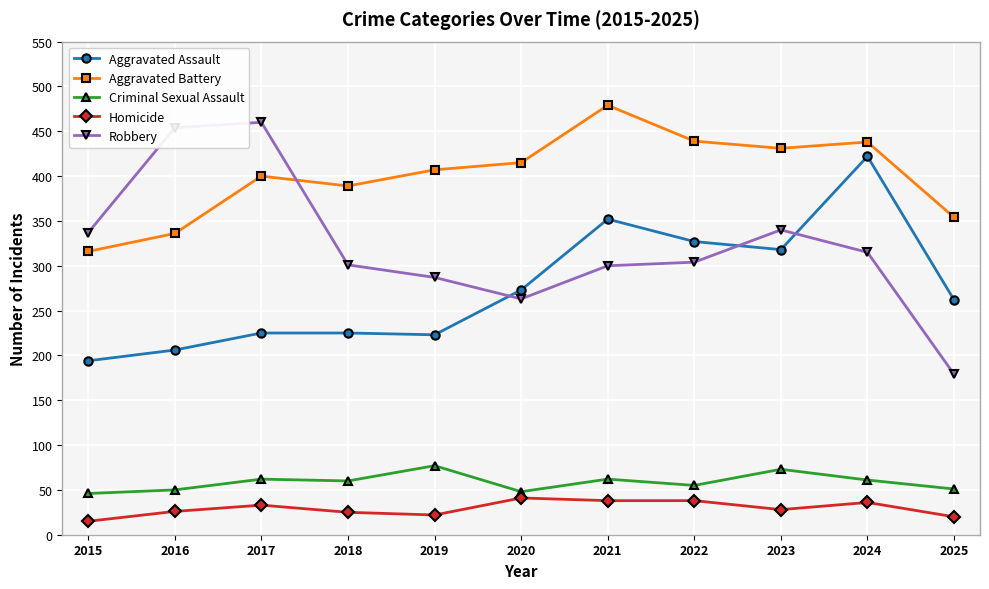

Where is Aggravated Assault nearest to the value 308?

2023